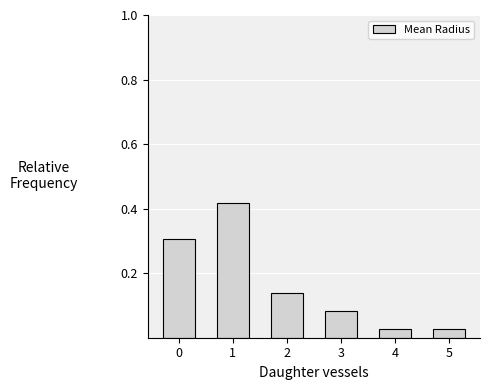

What is the sum of all values?

1.0